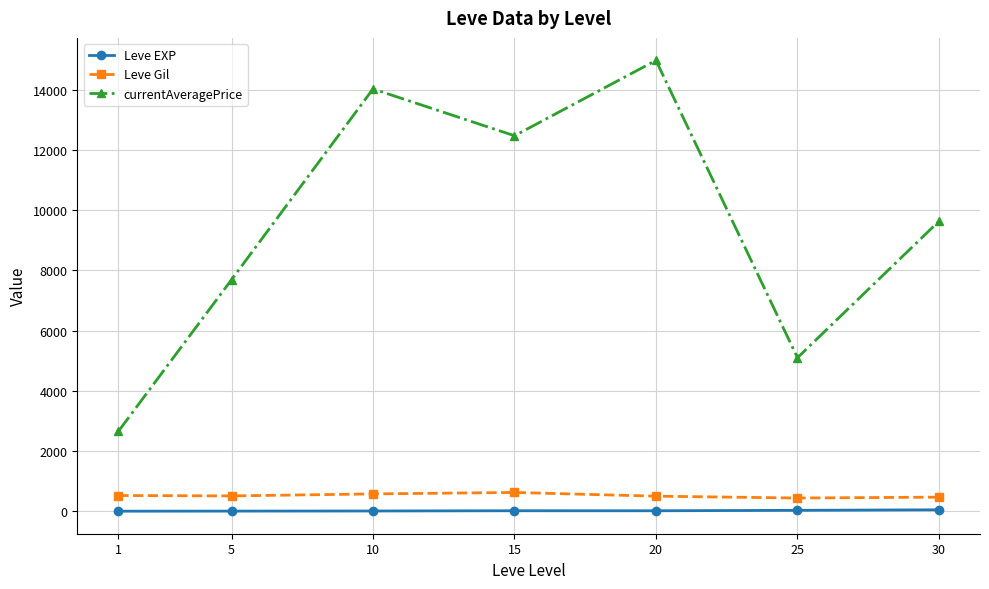

True or false: Leve EXP and currentAveragePrice intersect in this chart.

False